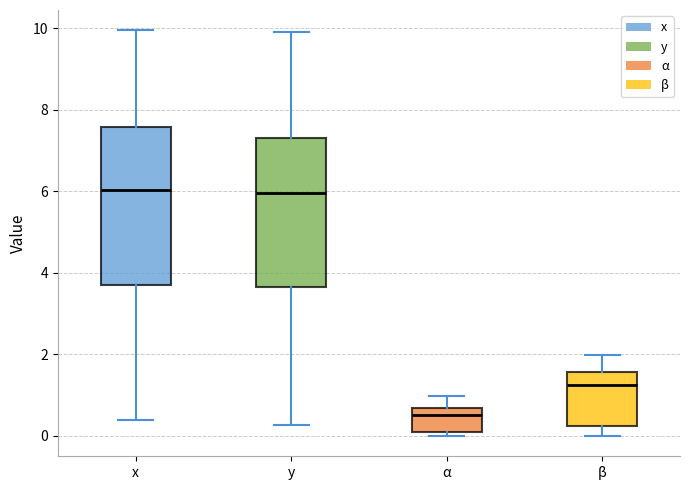

Reading left to right, read every box against the y-axis: the position of its median line, the range the box covers, and the ends of its whiskers. The values are not printed on the chart, so give them approximately, as read against the axis.

x: median 6.0, box 3.6 to 7.6, whiskers 0.4 to 10.0
y: median 6.0, box 3.6 to 7.4, whiskers 0.2 to 10.0
α: median 0.6 (just below the box's upper edge), box 0.0 to 0.6, whiskers 0.0 (just below the box's lower edge) to 1.0
β: median 1.2, box 0.2 to 1.6, whiskers 0.0 to 2.0